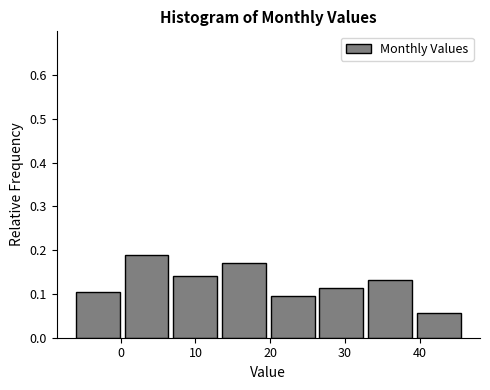

Reading left to right, transcribe this chart: for each bar, give the range it covers on the x-axis and its height. Neither the bar edges nor the heights are printed on the chart, so give them approximately, as read against the axes.

-6 to 1: 0.10
1 to 7: 0.19
7 to 14: 0.14
14 to 20: 0.17
20 to 27: 0.09
27 to 33: 0.11
33 to 40: 0.13
40 to 46: 0.06